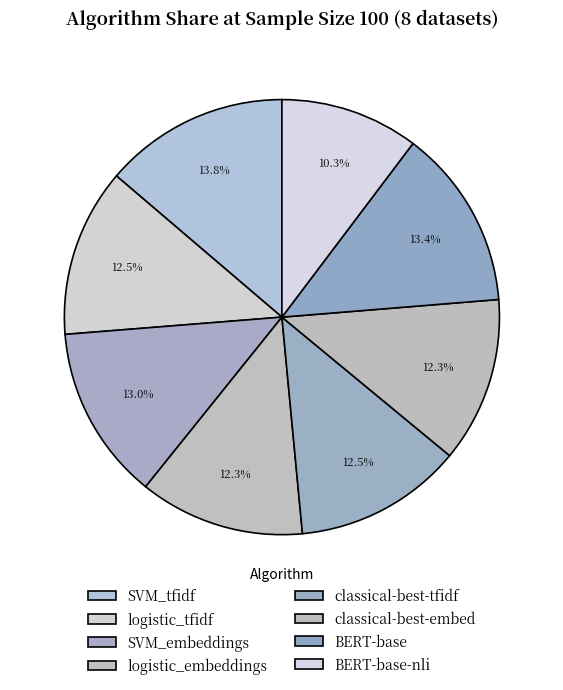

Combined, what portion of the pie is logistic_tfidf and BERT-base?

25.9%